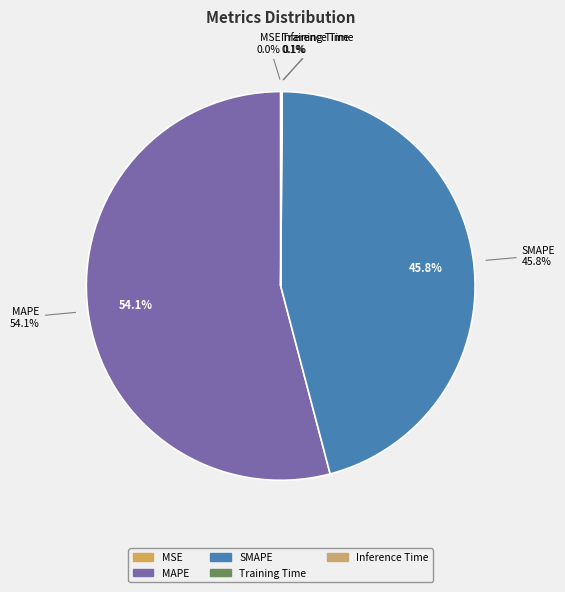

Combined, do SMAPE and Training Time account for over 50%?

No